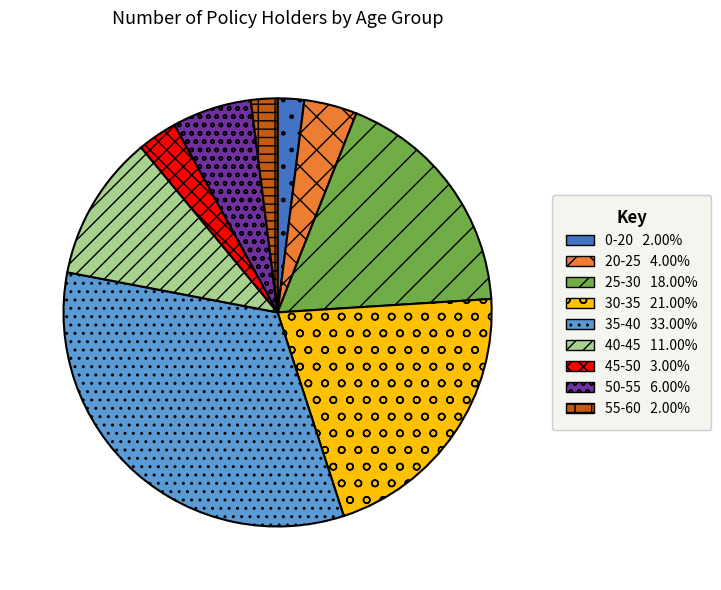

Between 20-25 and 40-45, which is larger?

40-45